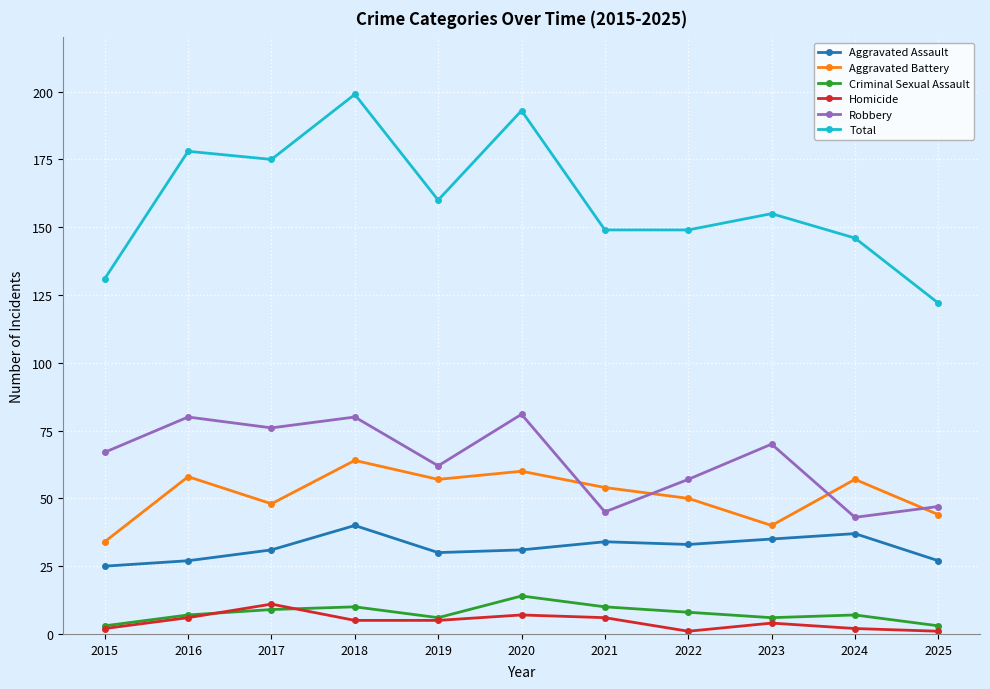

What value does the Robbery series have at 2019?

62